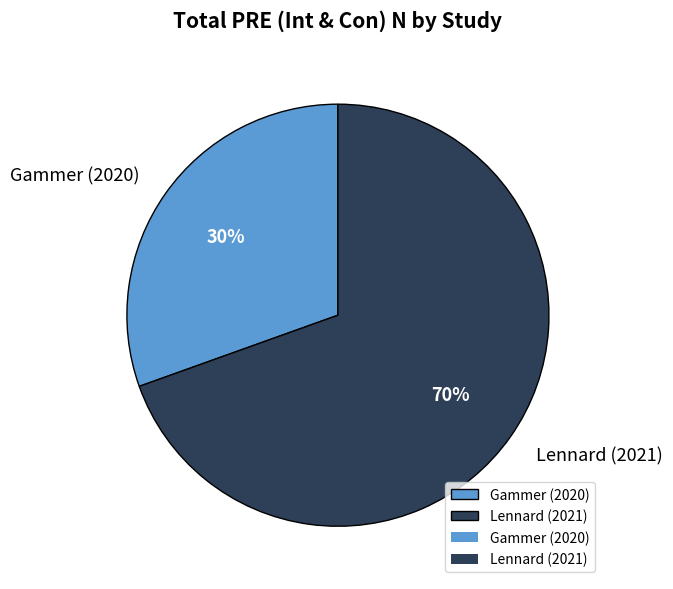

True or false: Lennard (2021) accounts for 70% of the total.

True